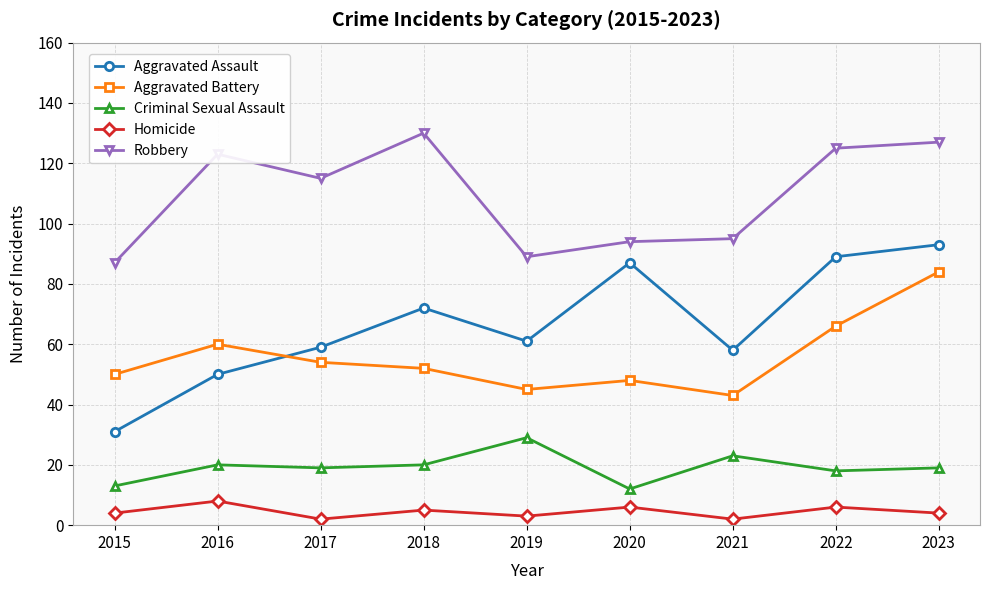

Which series has the largest range (max minus min)?

Aggravated Assault